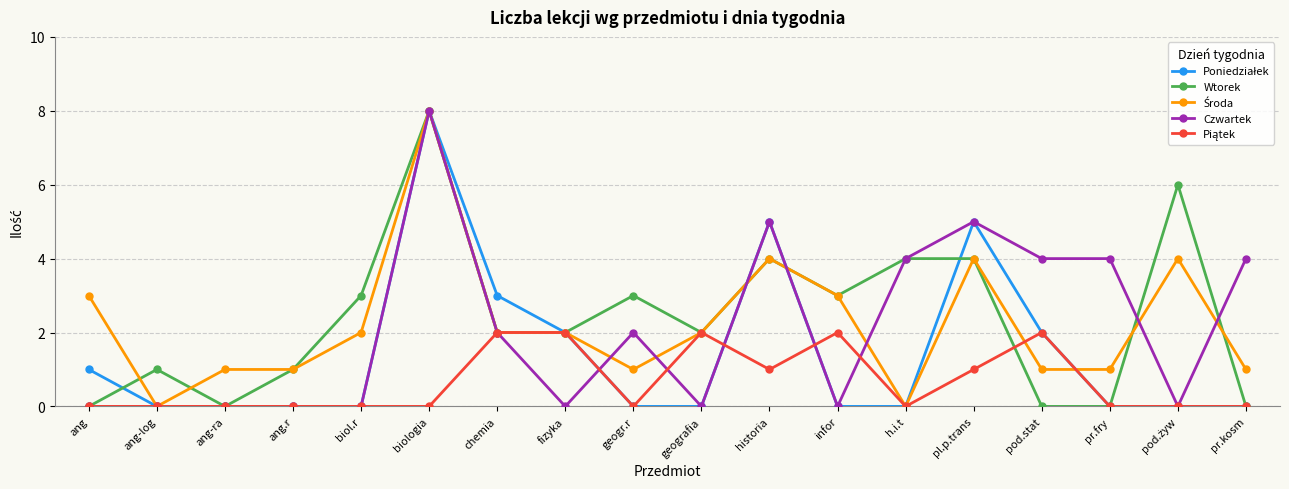

What is the total value across all series at pod.stat?

9